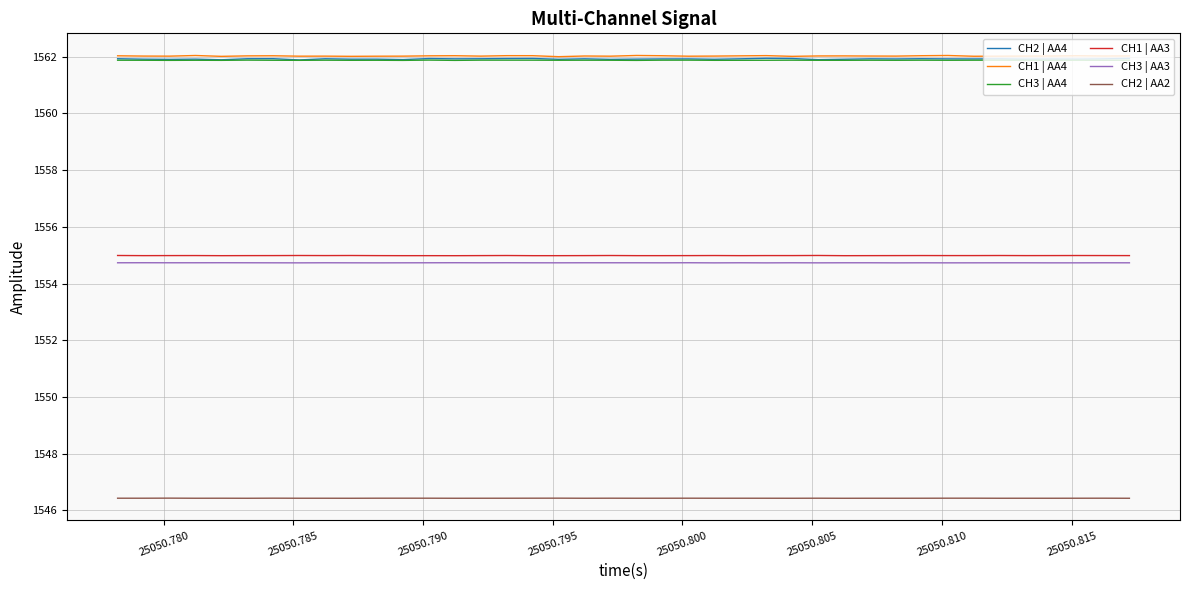

What are all the series names shown in the legend?

CH2 | AA4, CH1 | AA4, CH3 | AA4, CH1 | AA3, CH3 | AA3, CH2 | AA2